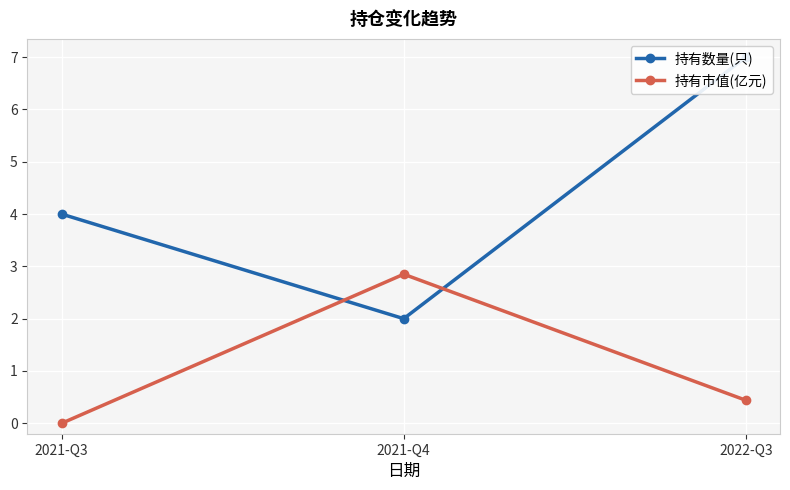

What is the sum of the 持有数量(只) values at 2021-Q3 and 2022-Q3?

11.0